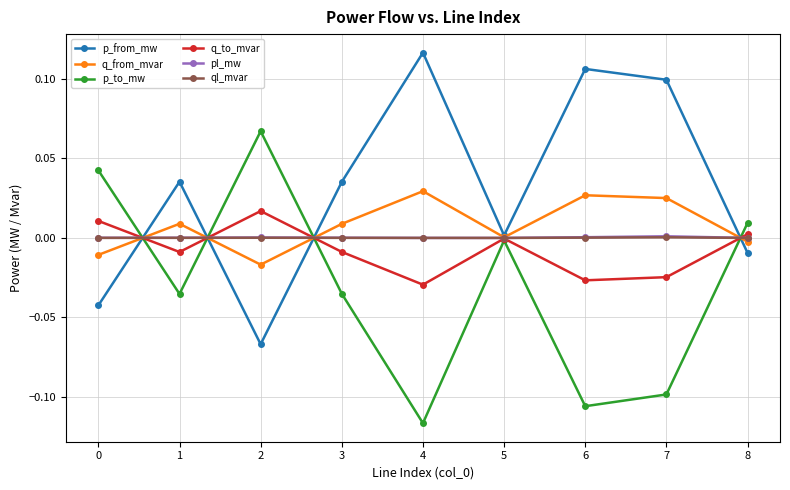

The p_to_mw series shows 0.0 at 2. True or false?

False